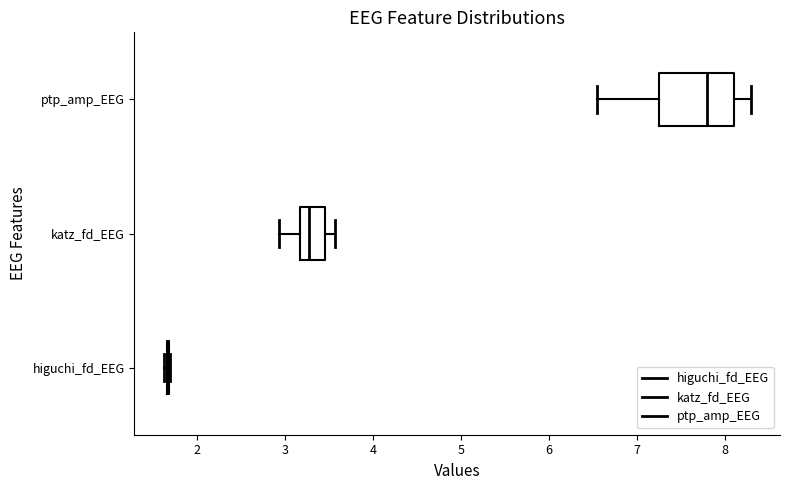

Where is the left edge of the box for katz_fd_EEG on the x-axis? The values are not printed on the chart, so give them approximately, as read against the axis.

3.2